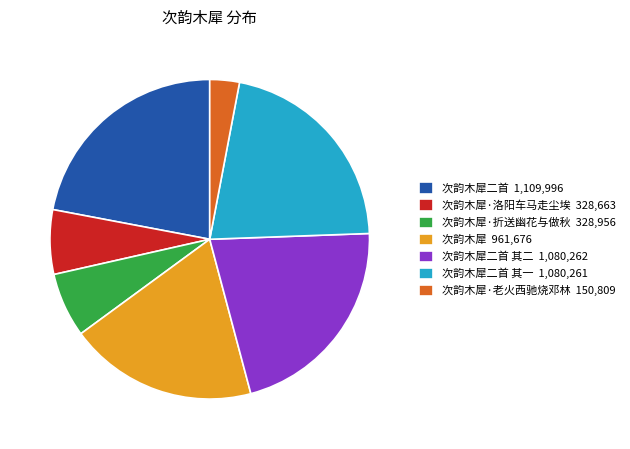

Which slice is the largest?

次韵木犀二首 1,109,996